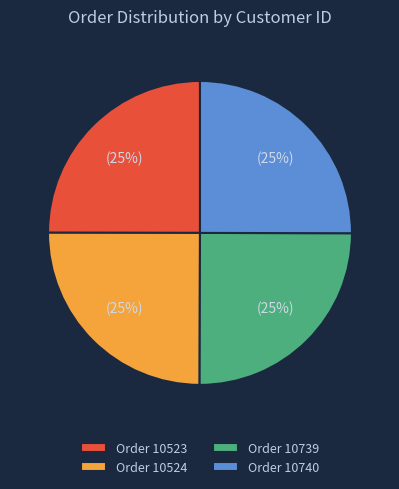

Does Order 10524 account for over 50% of the chart?

No